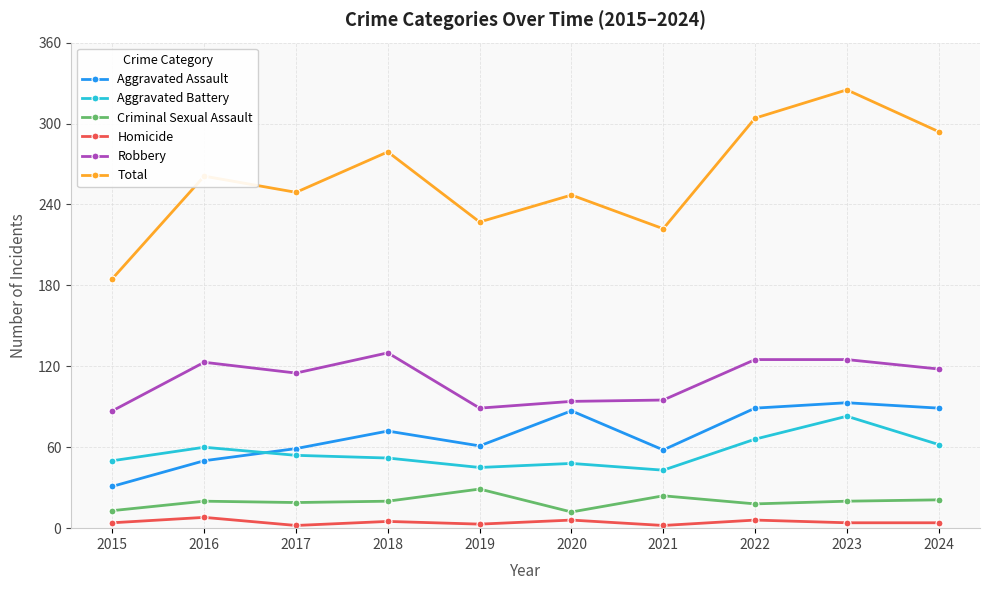

What is the average value of the Homicide series?

4